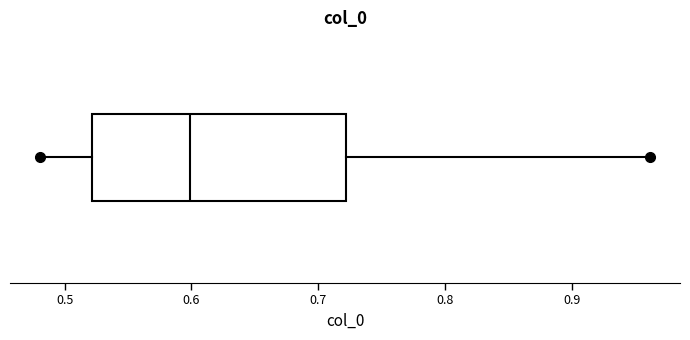

Read this box plot against the x-axis: the position of the median line, the range covered by the box, and the ends of both whiskers. The values are not printed on the chart, so give them approximately, as read against the axis.

median 0.60, box 0.52 to 0.72, whiskers 0.48 to 0.96